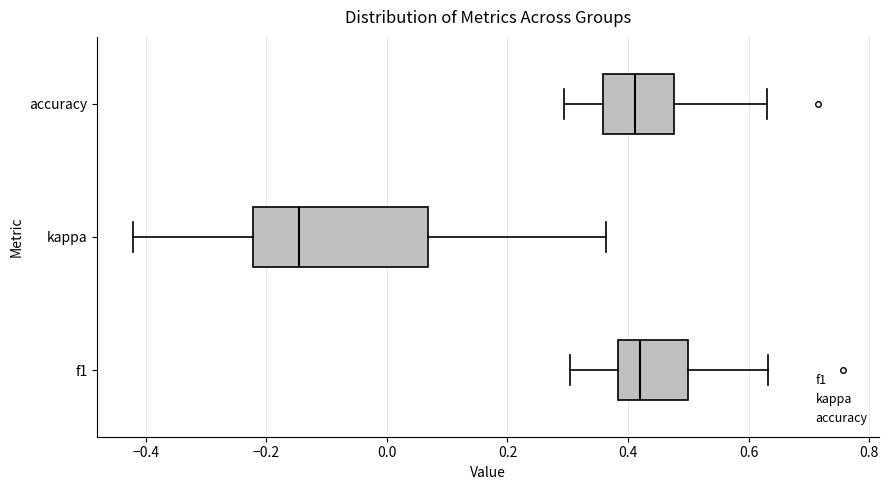

Reading bottom to top, transcribe this box plot: for each box, give where its median line is, the range the box spans, and where its two whiskers end, as read against the x-axis. The values are not printed on the chart, so give them approximately, as read against the axis.

f1: median 0.42, box 0.38 to 0.50, whiskers 0.30 to 0.64
kappa: median -0.14, box -0.22 to 0.06, whiskers -0.42 to 0.36
accuracy: median 0.42, box 0.36 to 0.48, whiskers 0.30 to 0.62